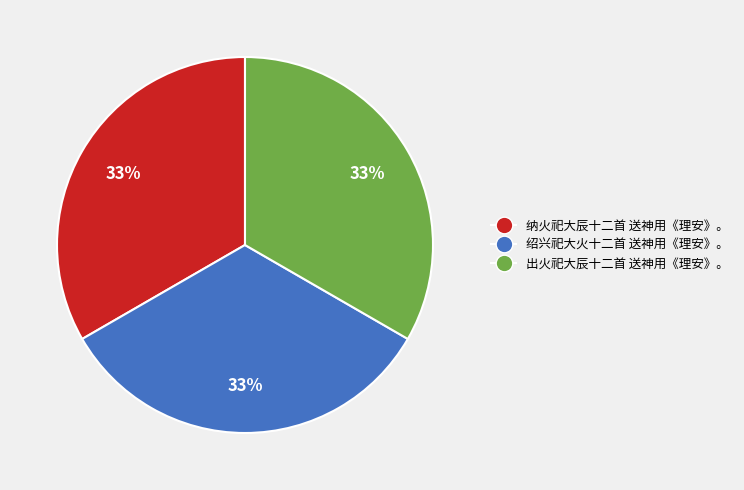

To the nearest percent, what is the combined percentage of 纳火祀大辰十二首 送神用《理安》。 and 出火祀大辰十二首 送神用《理安》。?

67%